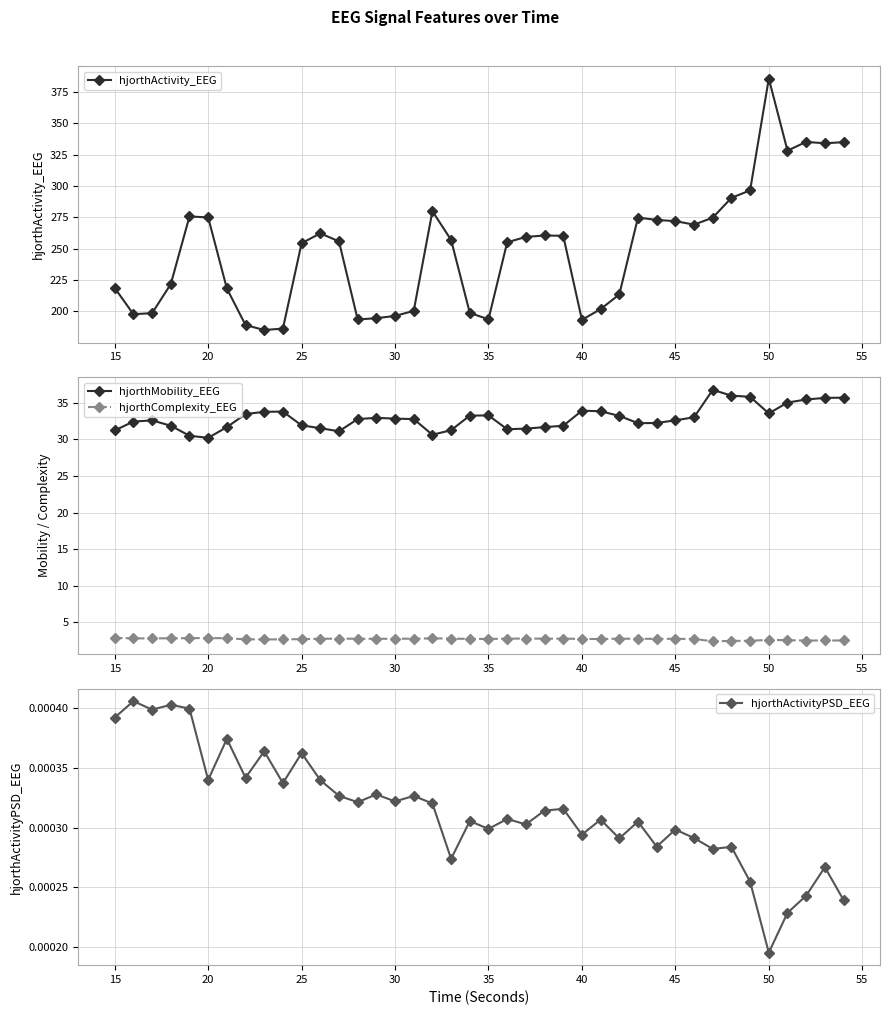

Is this an area chart (filled region under the line)?

No